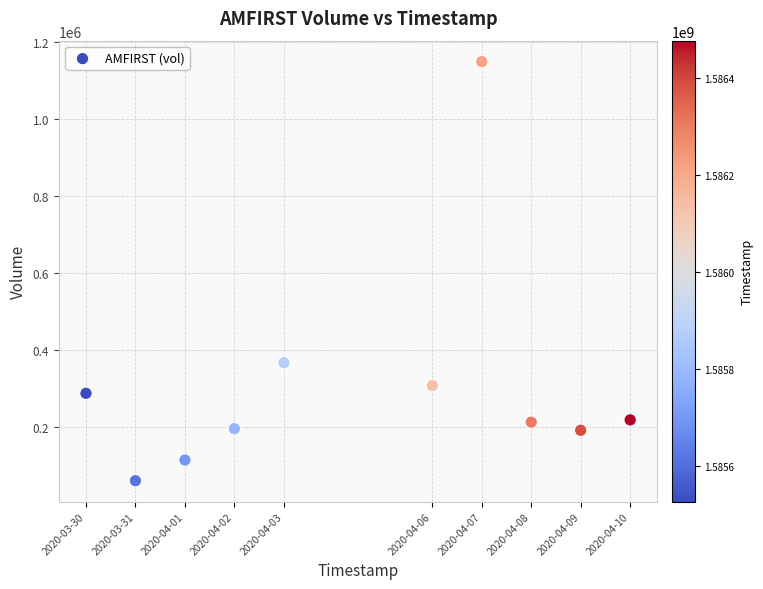

What is the average Y value?

310960